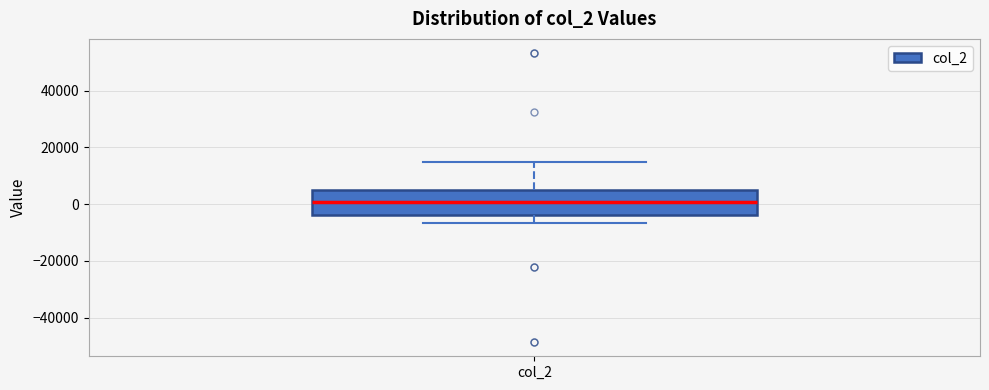

Transcribe this box plot: give where the median line is, the range the box spans, and where the two whiskers end, as read against the y-axis. The values are not printed on the chart, so give them approximately, as read against the axis.

median 0, box -4000 to 4000, whiskers -6000 to 14000